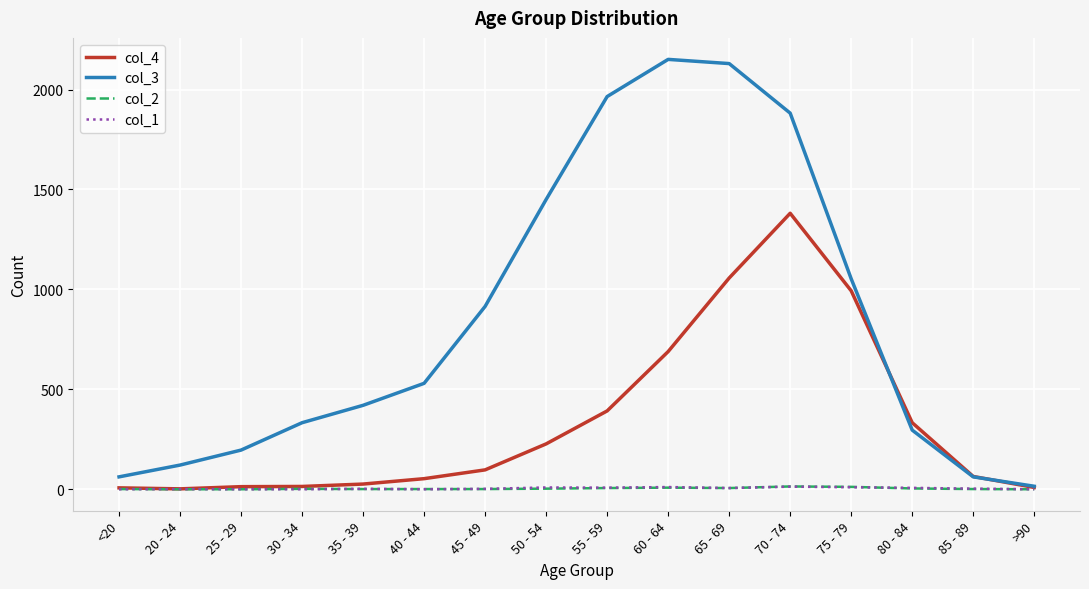

Which series has the largest range (max minus min)?

col_3